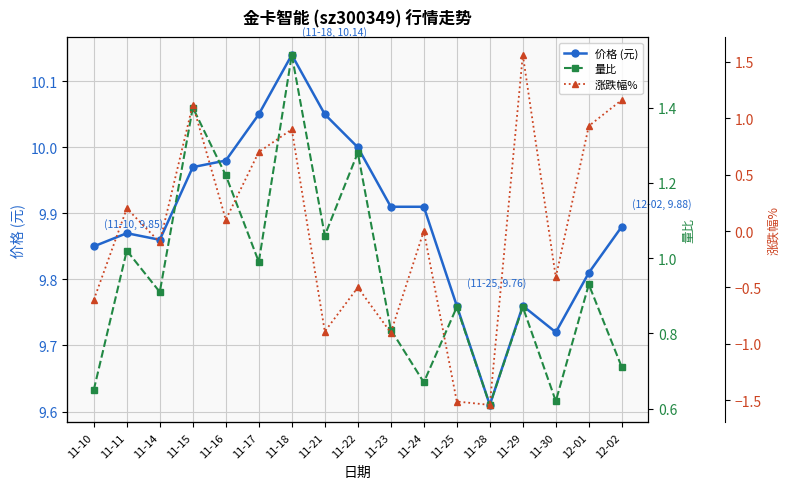

Where is the first local maximum for 涨跌幅%?

11-11